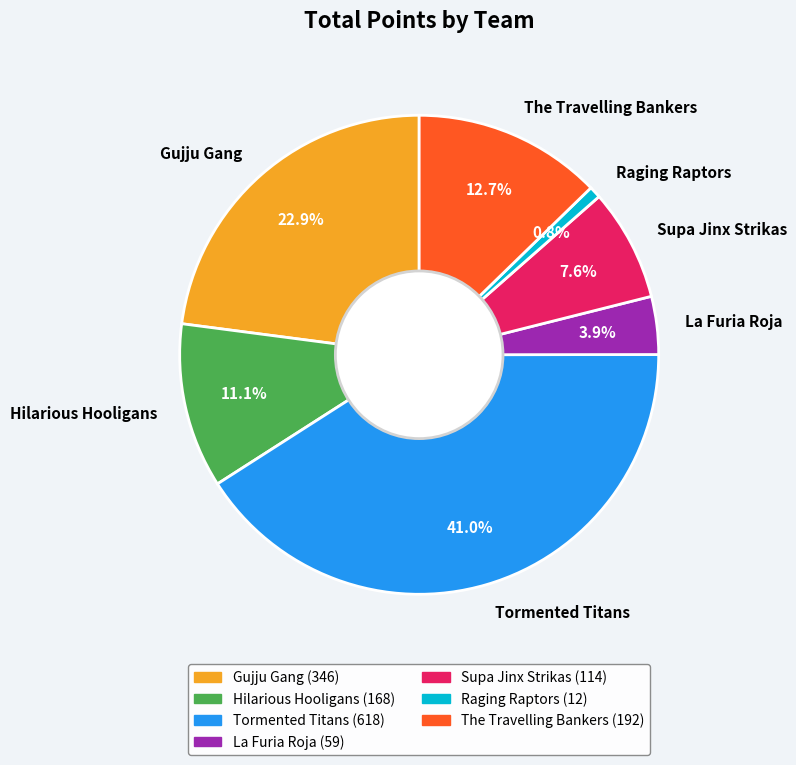

The Supa Jinx Strikas slice represents 18% of the pie. True or false?

False